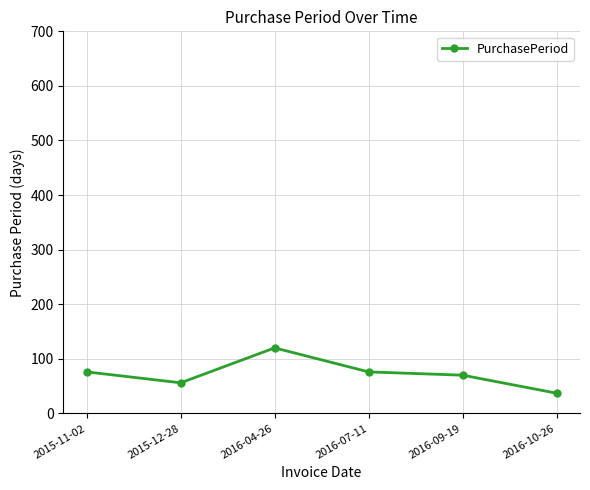

The value at 2015-12-28 is 28. True or false?

False